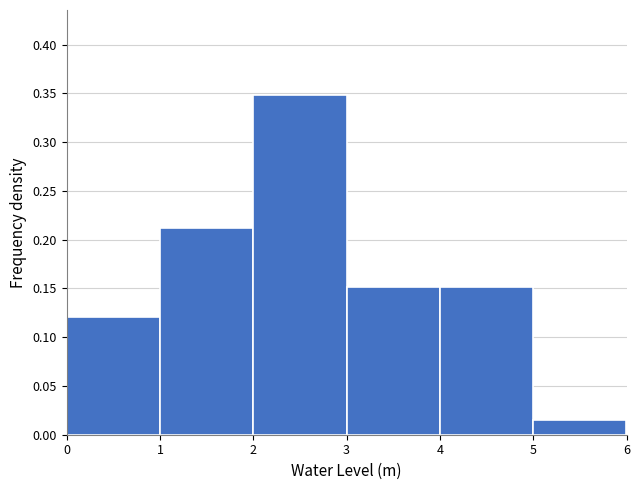

Over which range of the x-axis is the bar tallest?

2 to 3